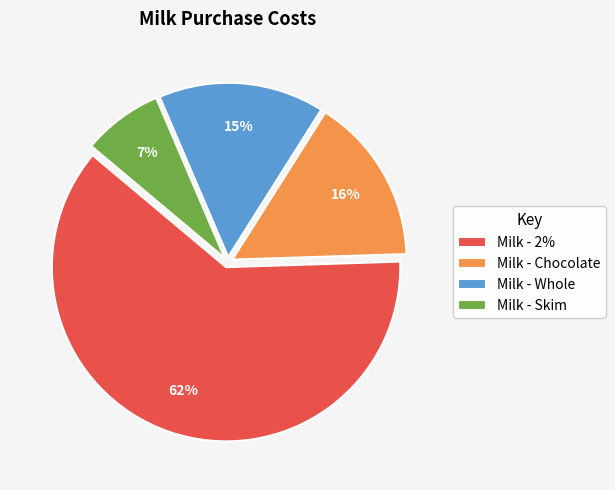

Which has a higher value, Milk - Skim or Milk - 2%?

Milk - 2%